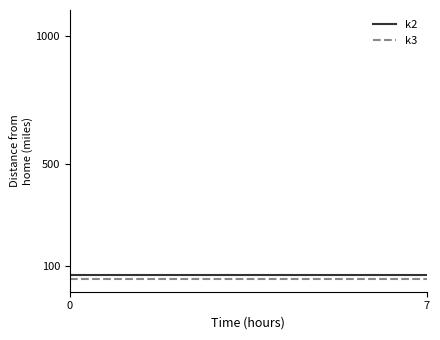

What is the smallest value displayed?

51